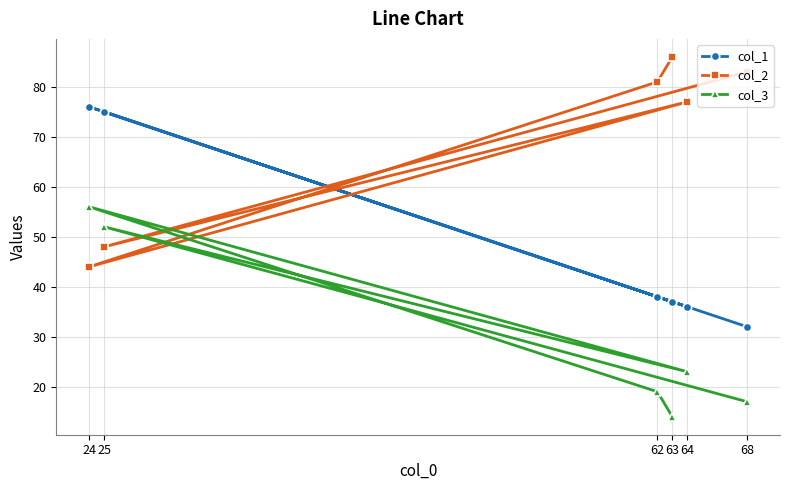

How many data points does each series have?

6